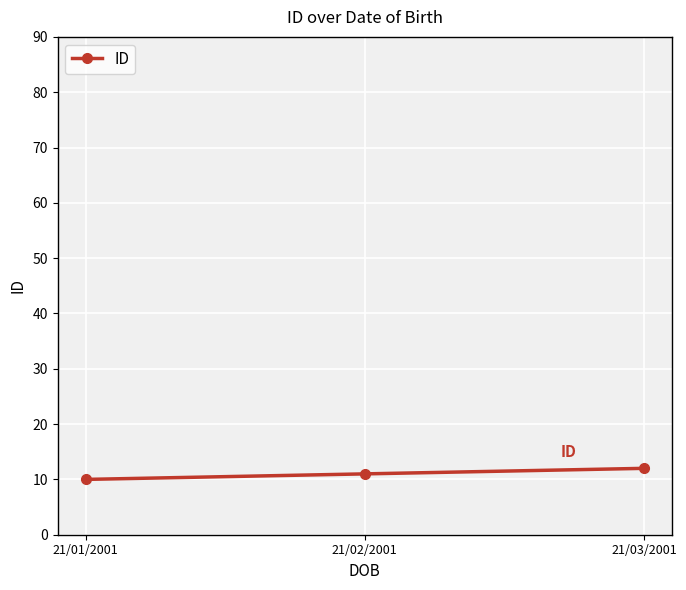

Between 21/03/2001 and 21/02/2001, which is larger?

21/03/2001